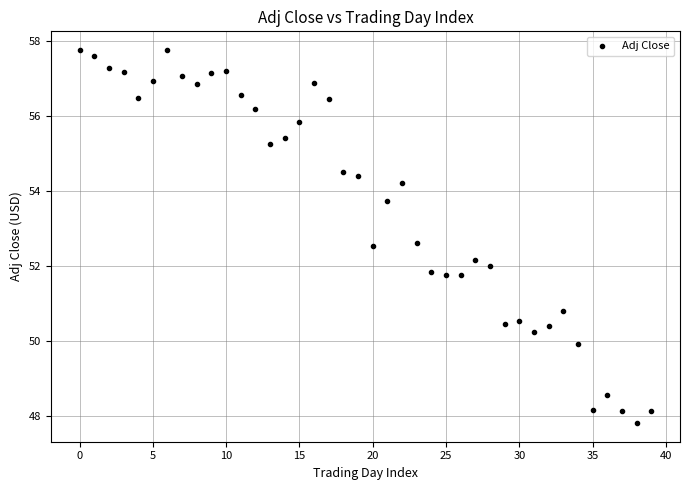

What is the range of Y values (max minus min)?

9.9